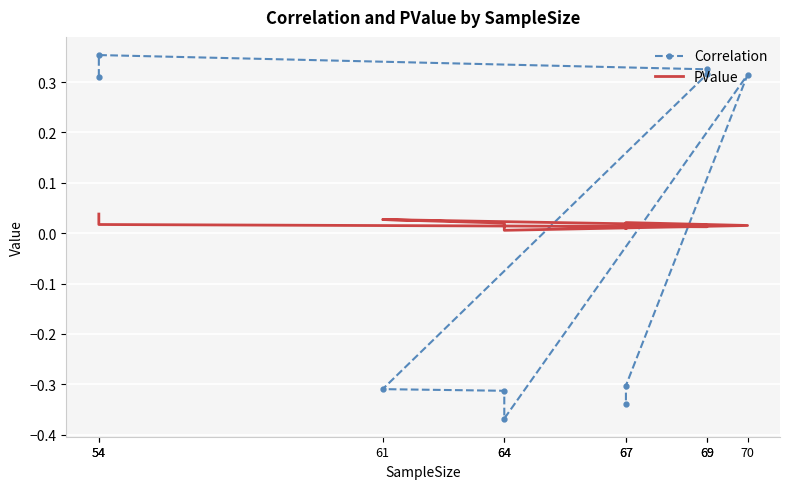

True or false: PValue has more than 2 interior local peaks.

False